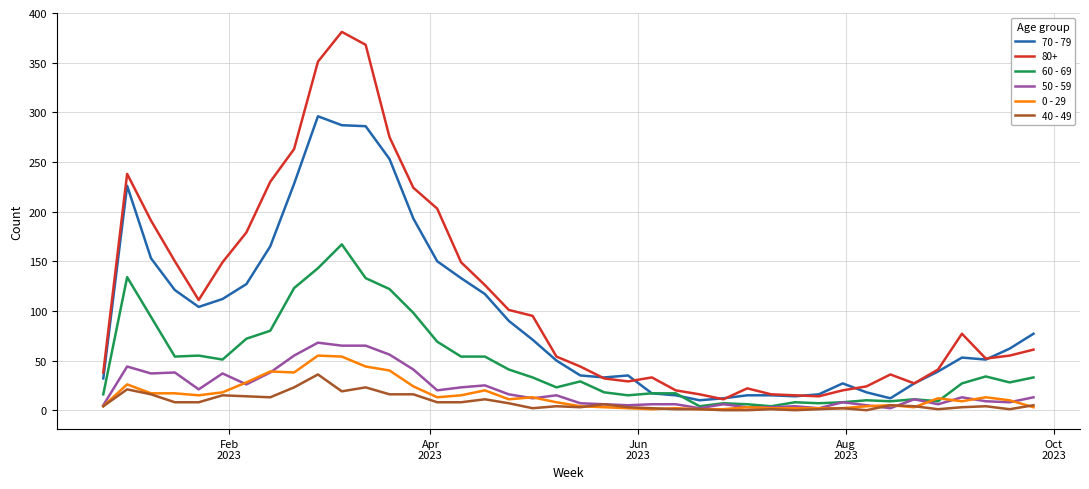

Which series has the largest total across all categories?

80+